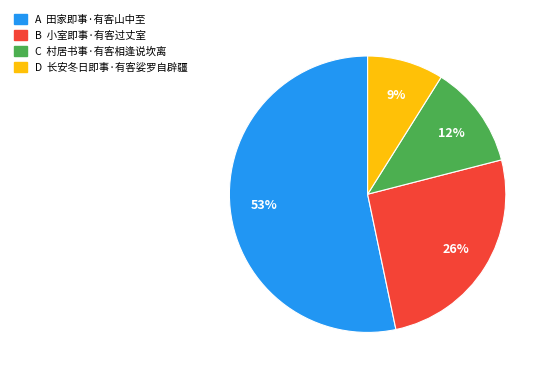

Is the sum of D 长安冬日即事·有客娑罗自辟疆 and C 村居书事·有客相逢说坎离 greater than half?

No